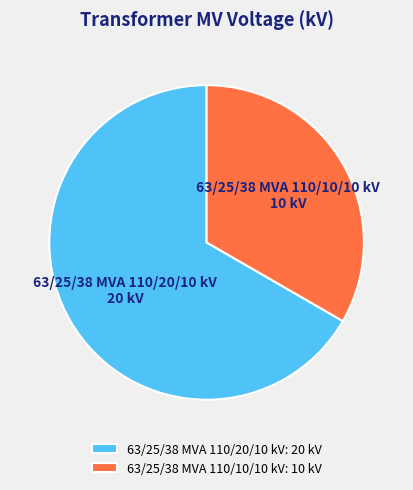

Do 63/25/38 MVA 110/10/10 kV and 63/25/38 MVA 110/20/10 kV together represent more than half of the pie?

Yes